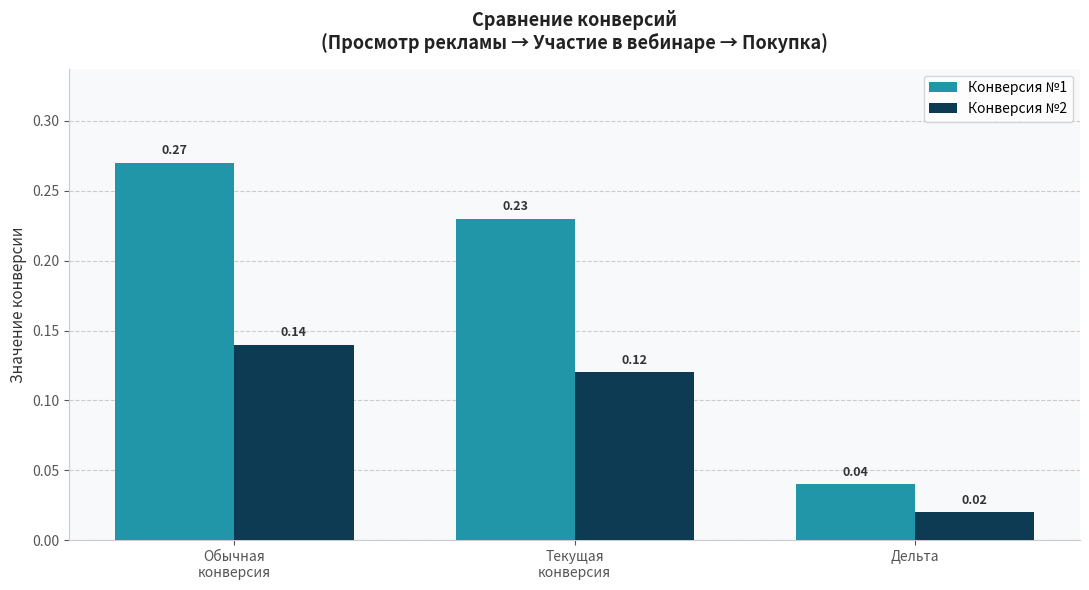

List the labels in order of Конверсия №2 value, smallest first.

Дельта, Текущая
конверсия, Обычная
конверсия